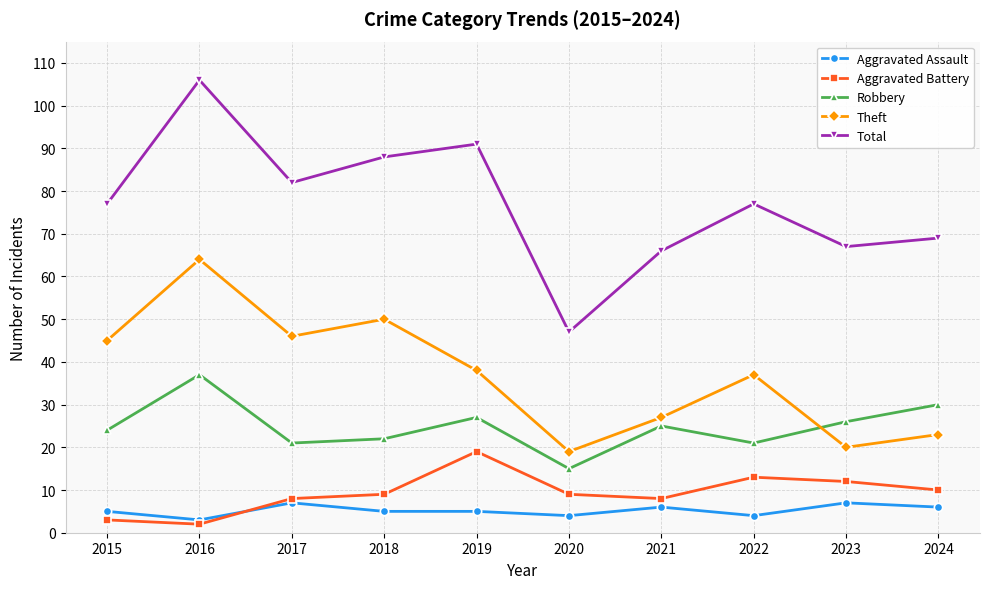

Which category has the lowest value in the Aggravated Battery series?

2016